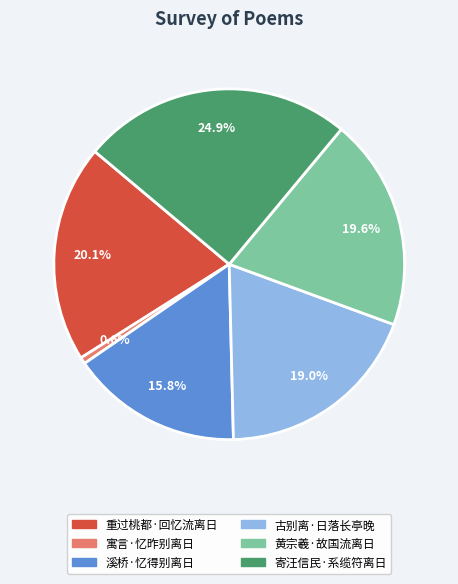

Is there any slice that represents more than half of the pie?

No